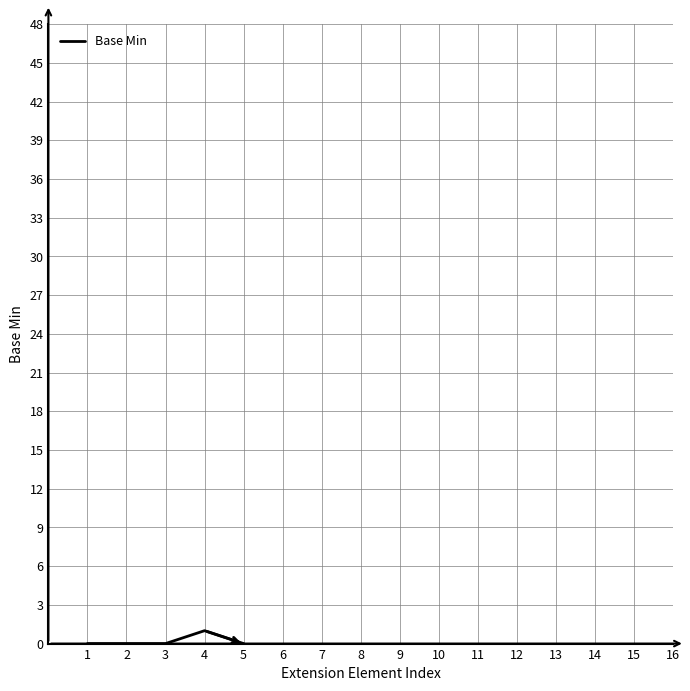

At which category does the chart reach its peak across all series?

4